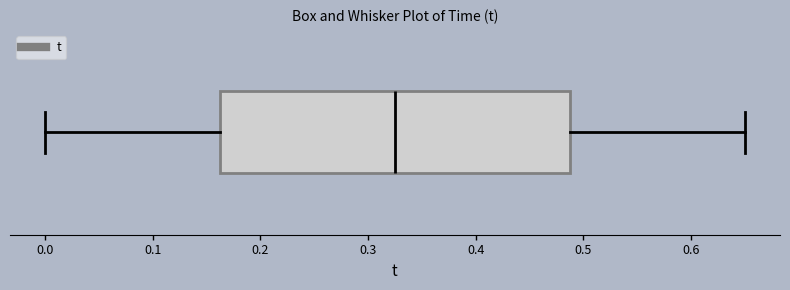

Transcribe this box plot: give where the median line is, the range the box spans, and where the two whiskers end, as read against the x-axis. The values are not printed on the chart, so give them approximately, as read against the axis.

median 0.32, box 0.16 to 0.49, whiskers 0.00 to 0.65